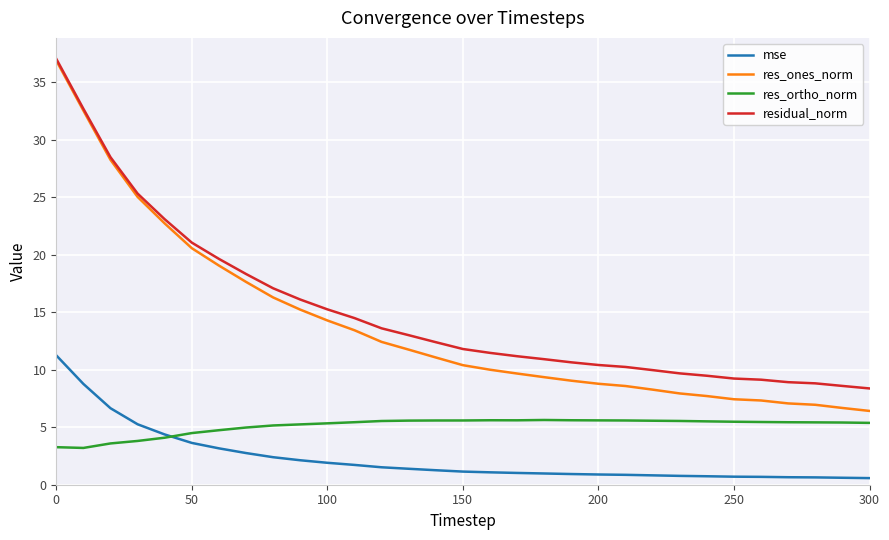

Which series has the widest spread of values?

res_ones_norm